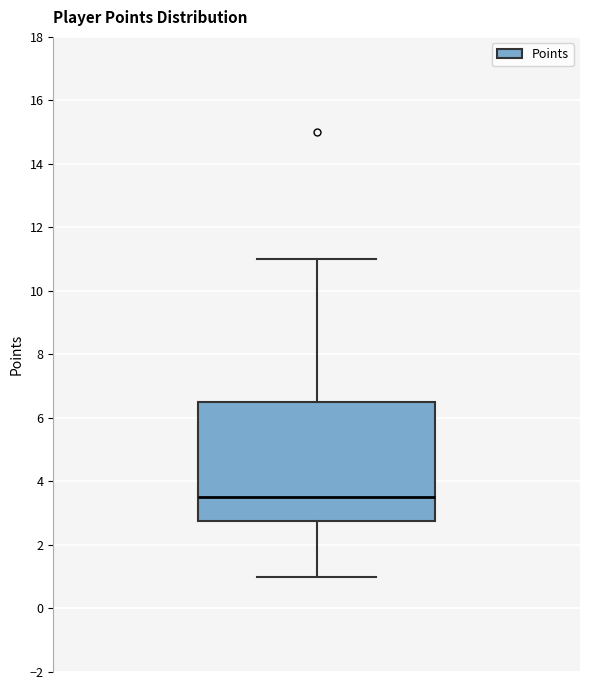

Where does the upper whisker of the box end on the y-axis? The values are not printed on the chart, so give them approximately, as read against the axis.

11.0